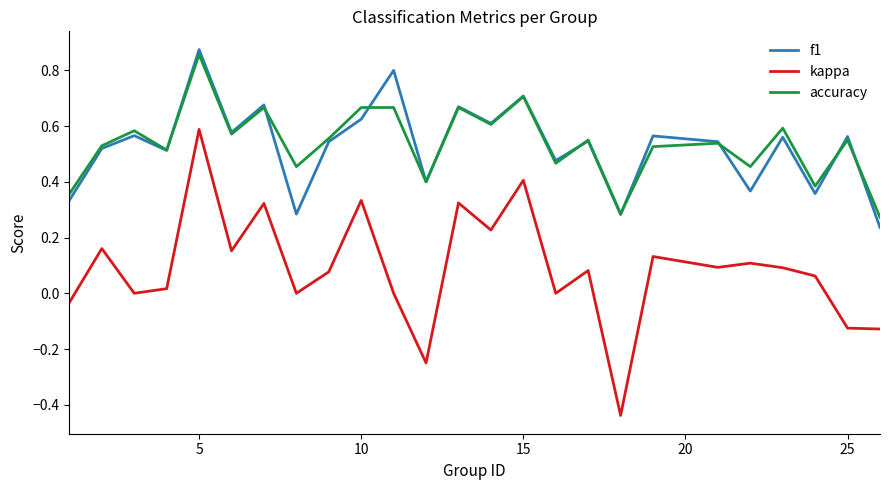

True or false: accuracy and kappa intersect in this chart.

False